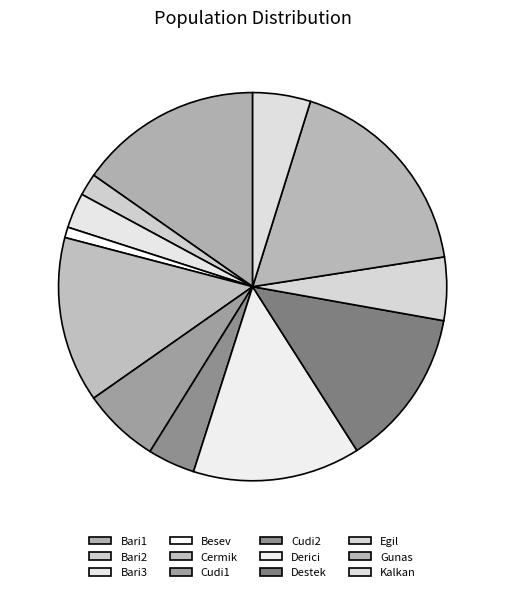

To the nearest percent, what is the average slice percentage?

8%